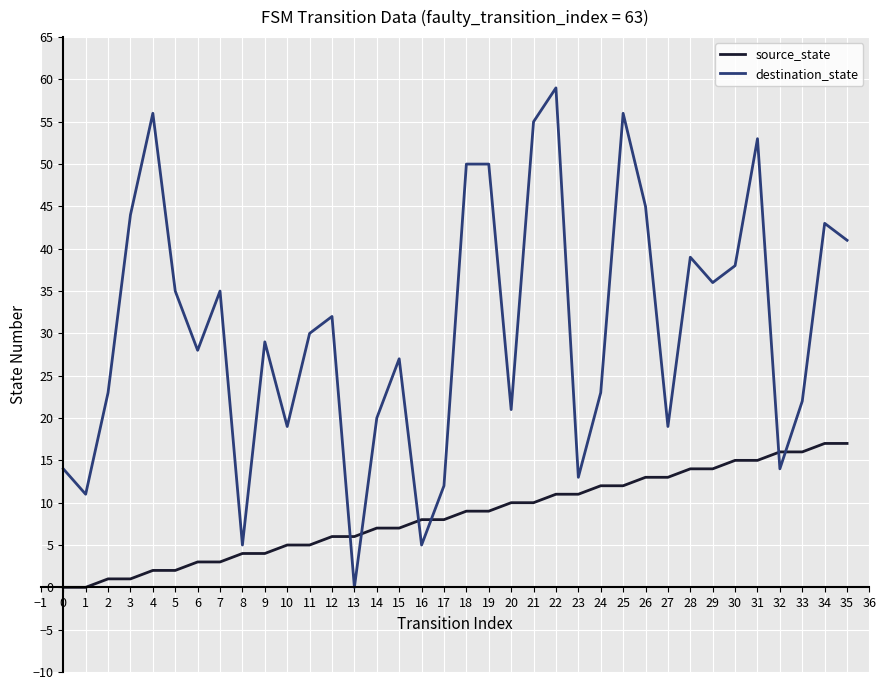

What is the difference between the maximum and minimum values in the destination_state series?

59